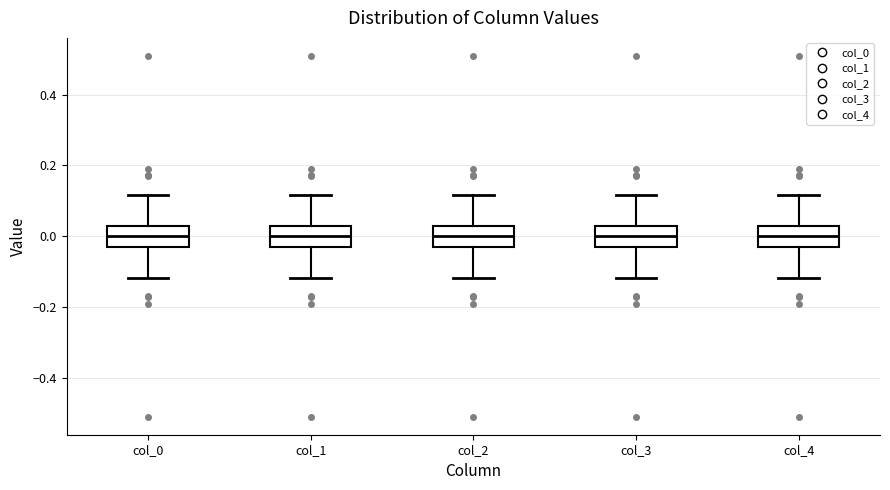

Where does the upper whisker of the box for col_2 end on the y-axis? The values are not printed on the chart, so give them approximately, as read against the axis.

0.12